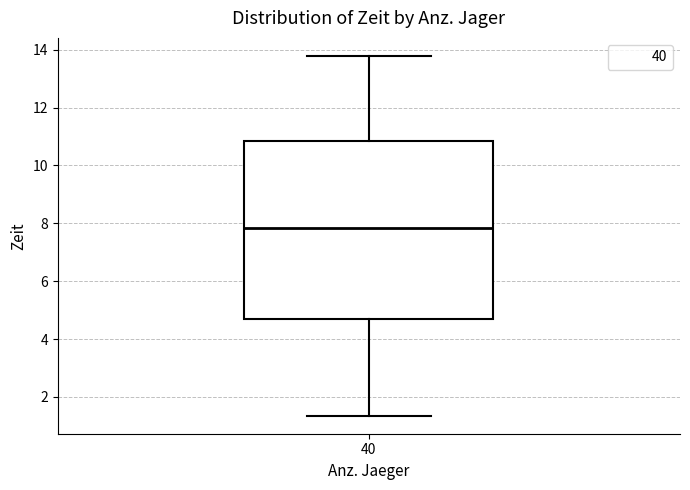

Read this box plot against the y-axis: the position of the median line, the range covered by the box, and the ends of both whiskers. The values are not printed on the chart, so give them approximately, as read against the axis.

median 7.8, box 4.6 to 10.8, whiskers 1.4 to 13.8